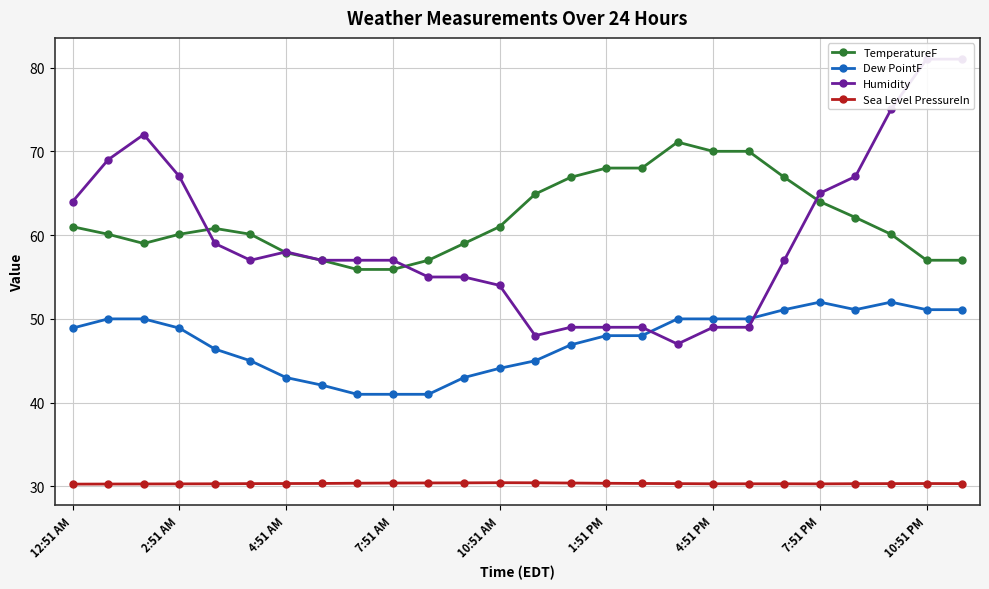

Which series has the largest range (max minus min)?

Humidity